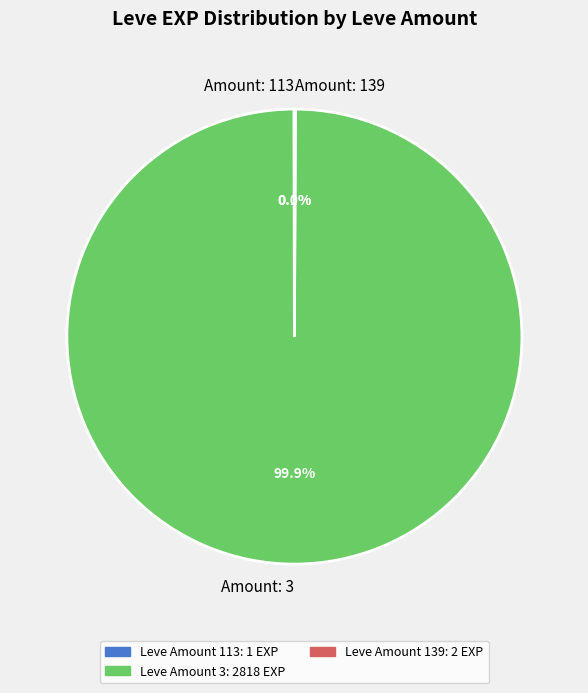

Does any single category account for the majority?

Yes